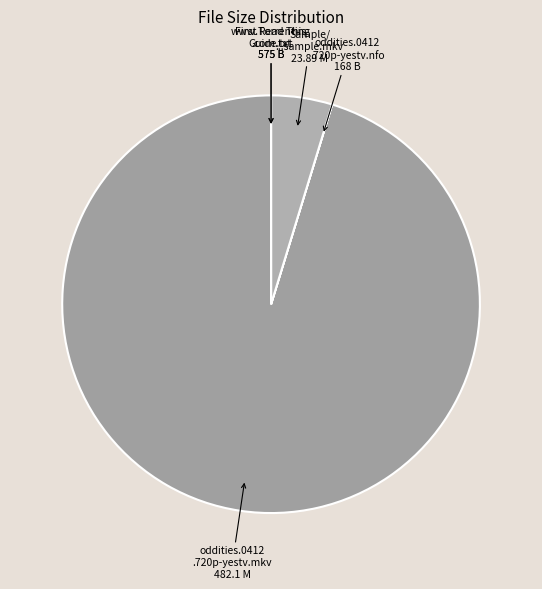

Which category has the biggest portion of the pie?

oddities.0412.720p-yestv.mkv